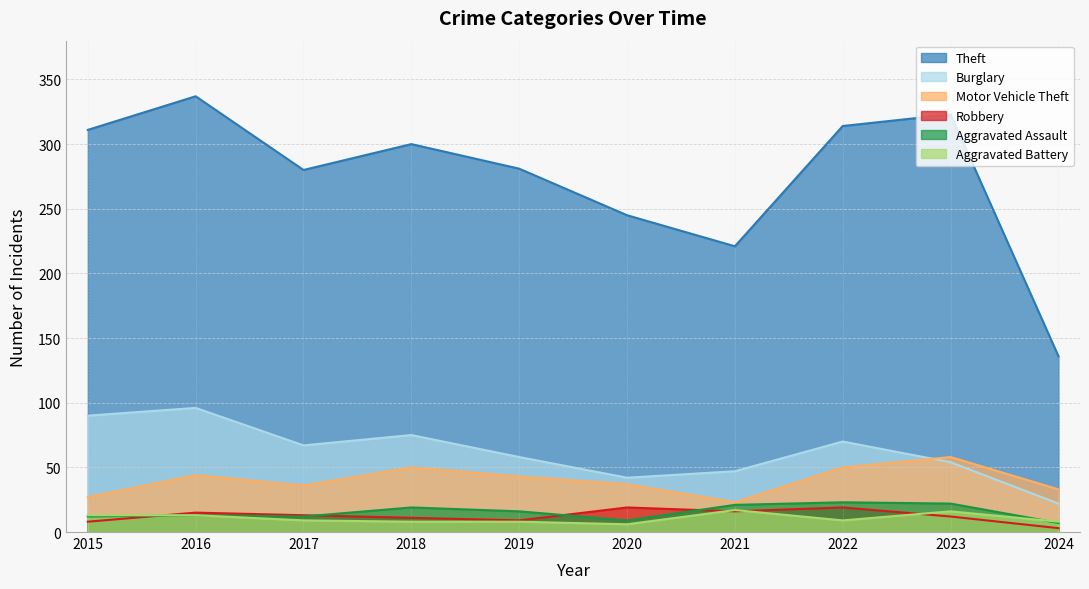

Count the number of categories in the chart.

10